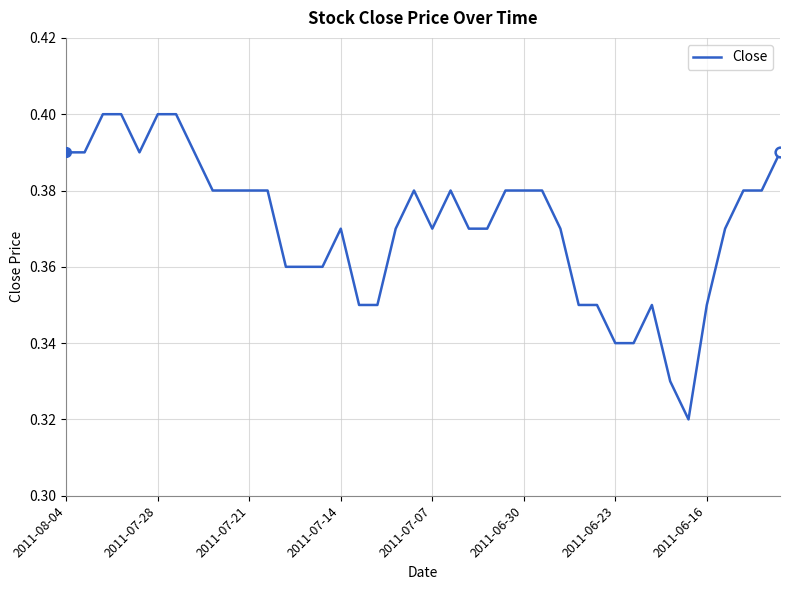

The value at 2011-06-23 is 0.5. True or false?

False